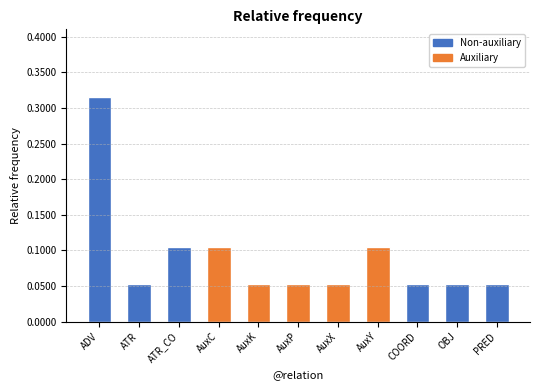

At which category does the chart reach its peak across all series?

ADV